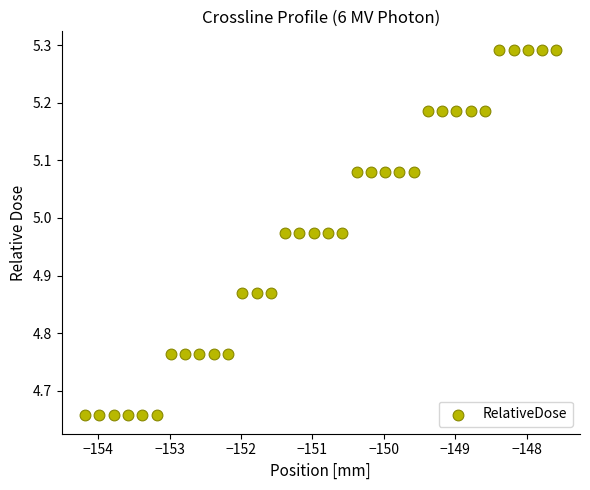

What is the range of X values (max minus min)?

6.6